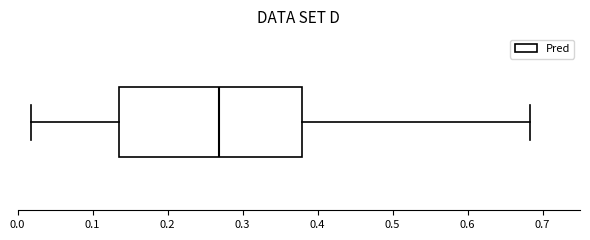

Transcribe this box plot: give where the median line is, the range the box spans, and where the two whiskers end, as read against the x-axis. The values are not printed on the chart, so give them approximately, as read against the axis.

median 0.27, box 0.14 to 0.38, whiskers 0.02 to 0.68